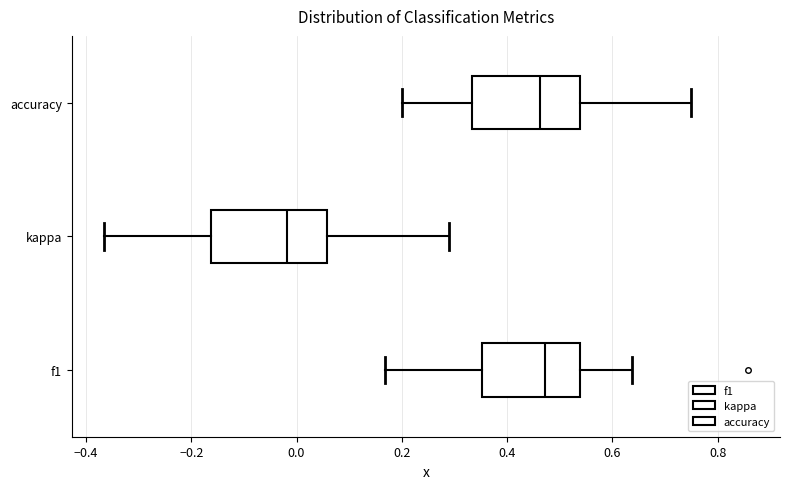

Where does the right whisker of the box for accuracy end on the x-axis? The values are not printed on the chart, so give them approximately, as read against the axis.

0.76